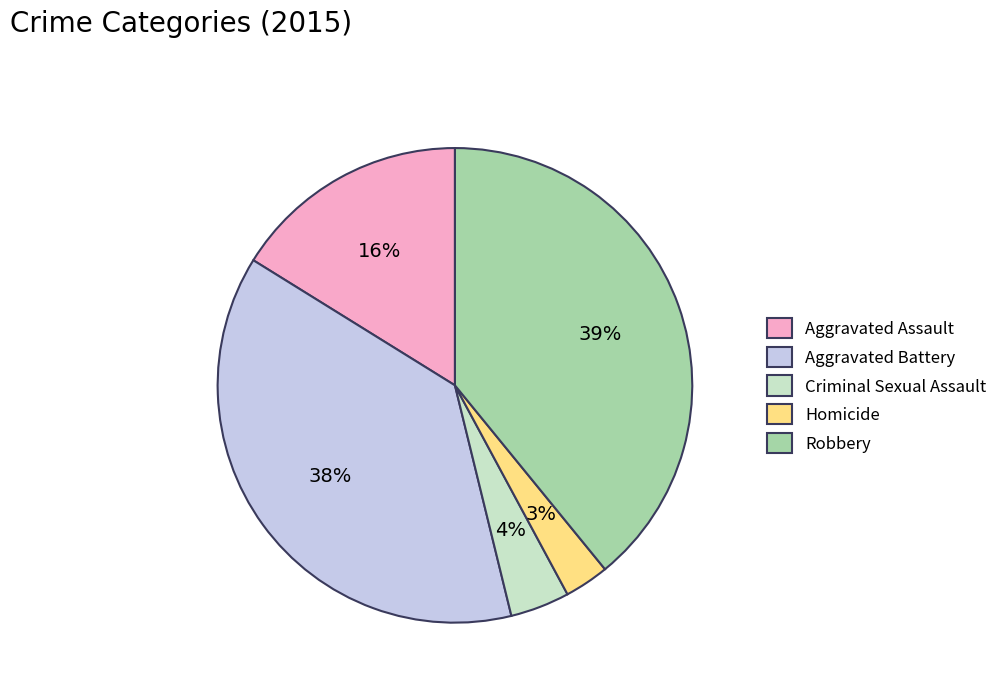

To the nearest percent, what is the difference between the Homicide and Aggravated Assault slice percentages?

13%